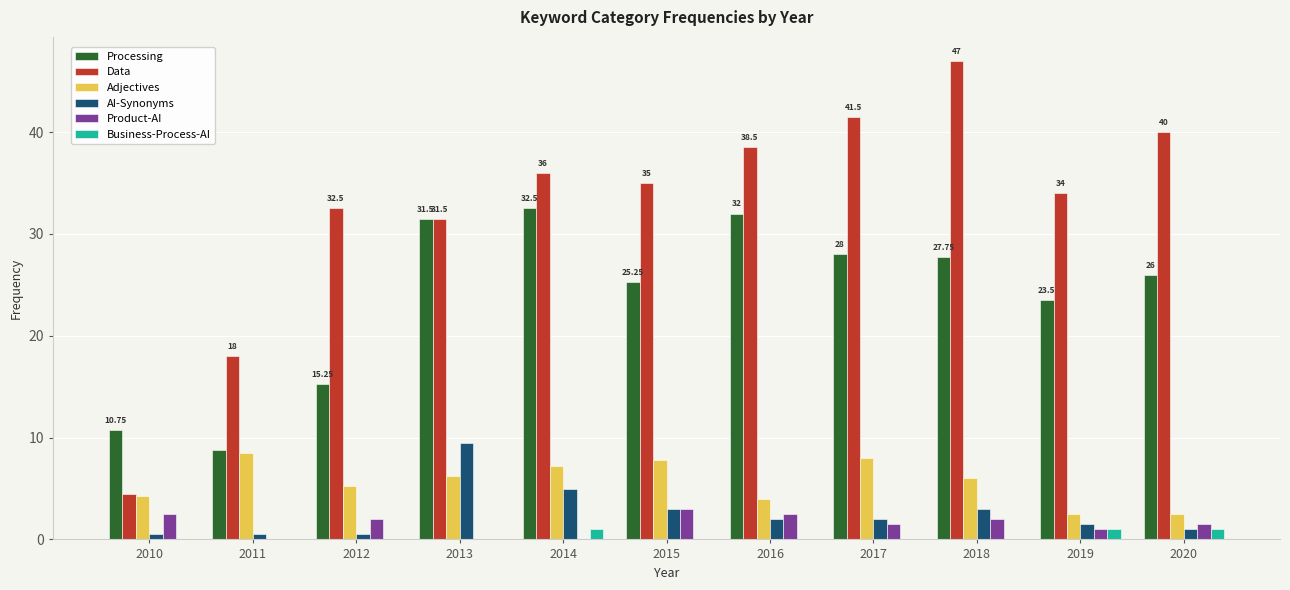

Are the bars grouped side by side (vs. stacked)?

Yes